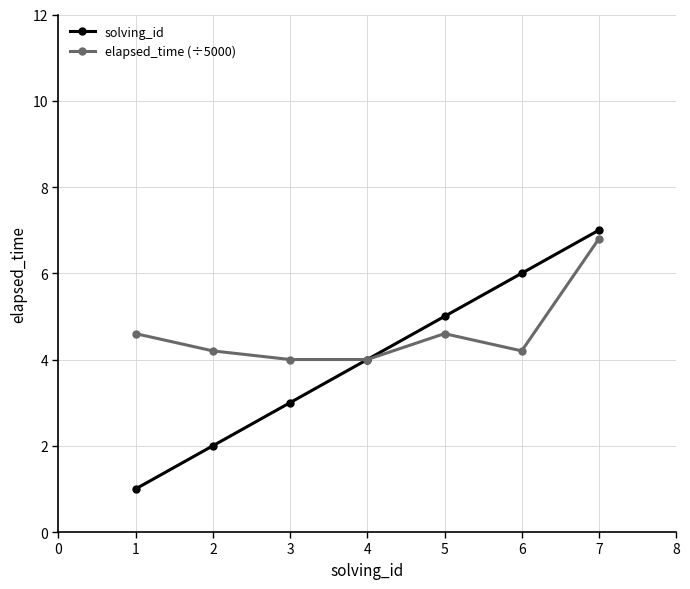

The value of solving_id at 1 is 1.0. True or false?

True